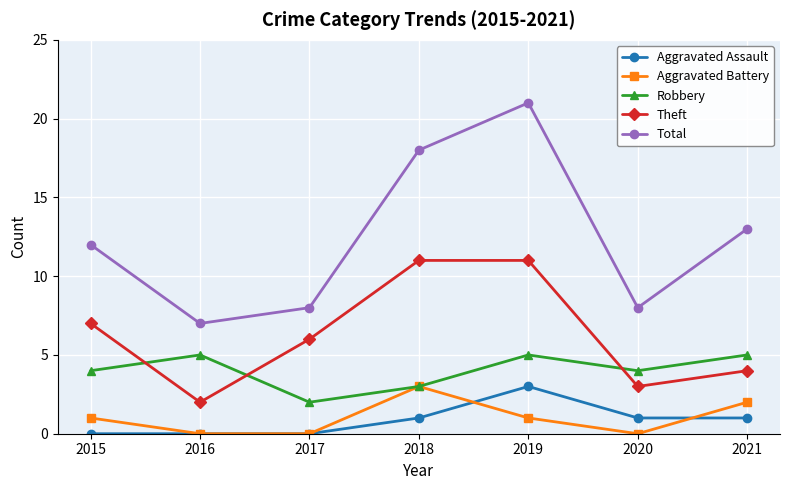

Between 2017 and 2018, which series saw the biggest shift?

Total